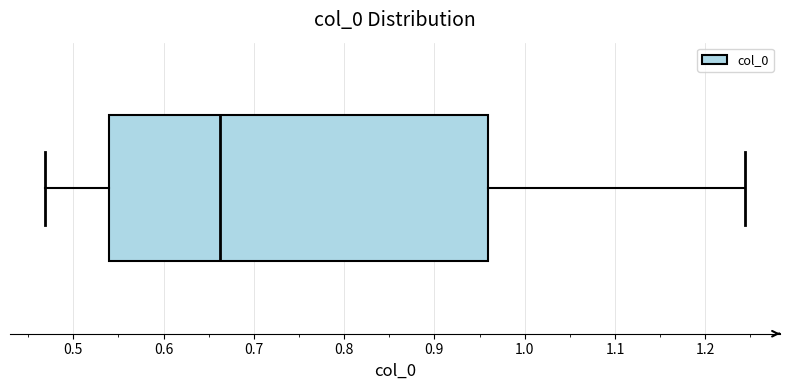

Read this box plot against the x-axis: the position of the median line, the range covered by the box, and the ends of both whiskers. The values are not printed on the chart, so give them approximately, as read against the axis.

median 0.66, box 0.54 to 0.96, whiskers 0.47 to 1.24